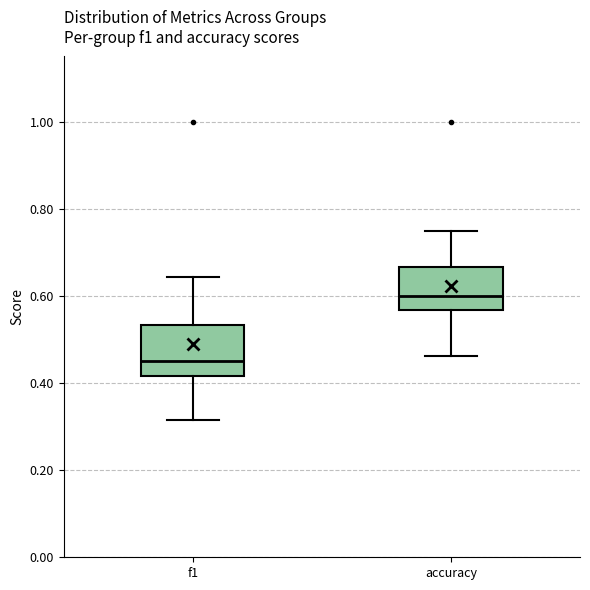

Where does the lower whisker of the box for f1 end on the y-axis? The values are not printed on the chart, so give them approximately, as read against the axis.

0.32